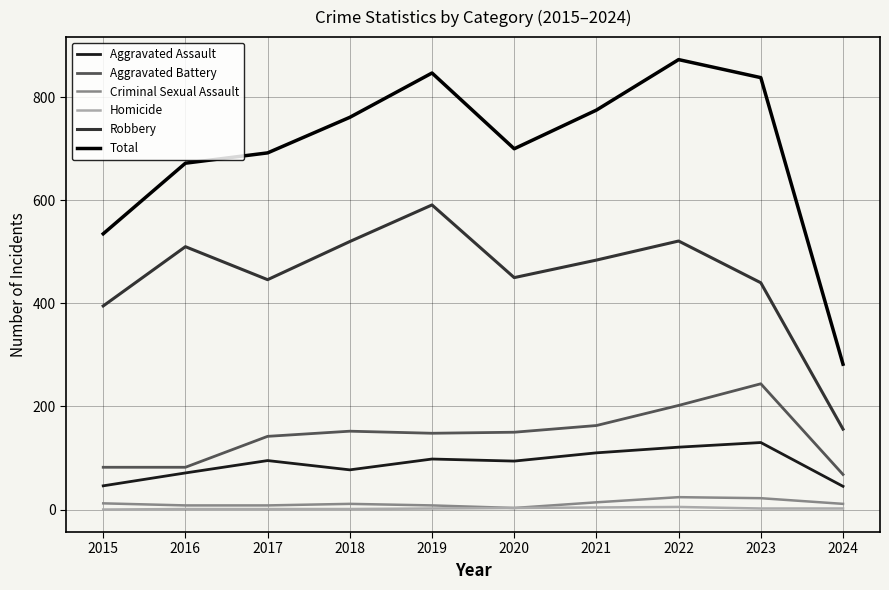

Which series has the widest spread of values?

Total